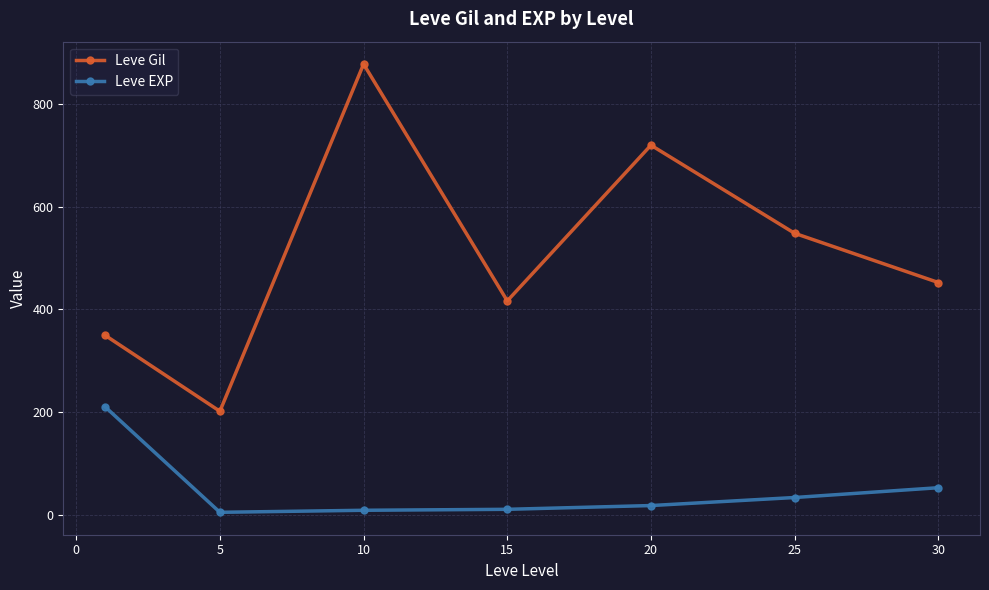

True or false: Leve Gil and Leve EXP intersect in this chart.

False